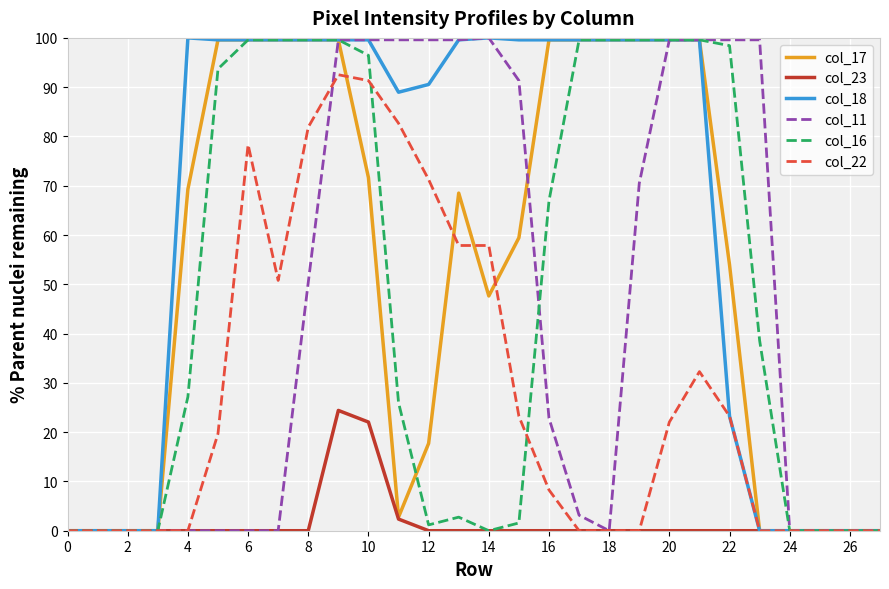

What is the maximum value shown in the chart?

100.0